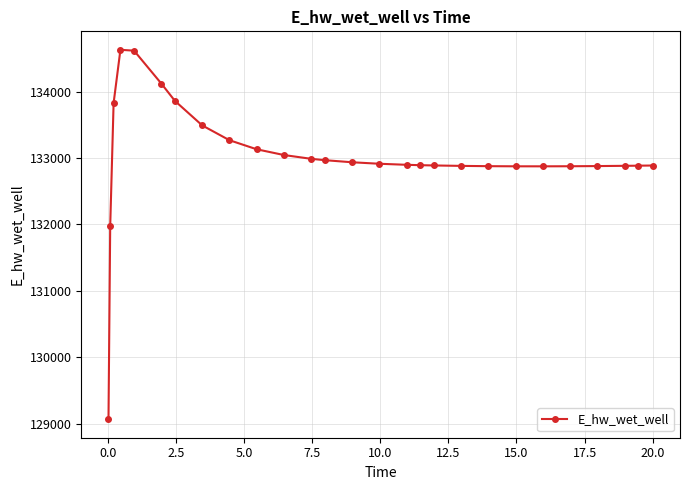

What is the maximum value shown in the chart?

134627.2